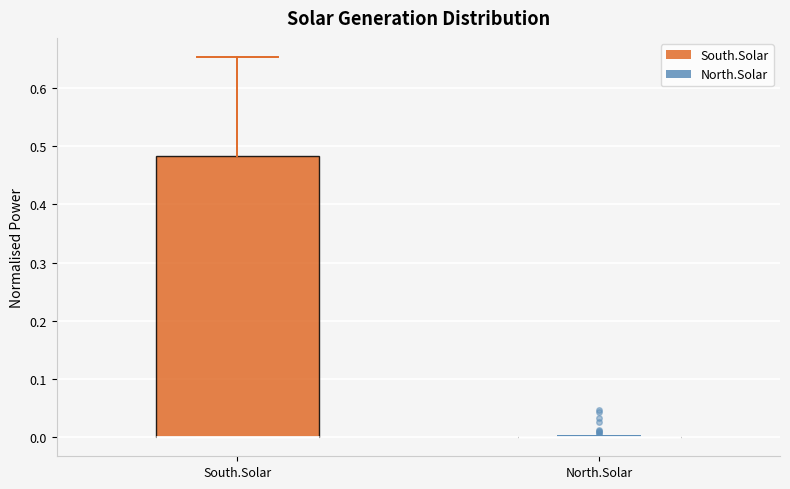

Reading left to right, read every box against the y-axis: the position of its median line, the range the box covers, and the ends of its whiskers. The values are not printed on the chart, so give them approximately, as read against the axis.

South.Solar: median 0.00 (drawn on the box's lower edge), box 0.00 to 0.48, whiskers 0.00 to 0.65
North.Solar: box collapsed to a line at 0.00, whiskers 0.00 to 0.00